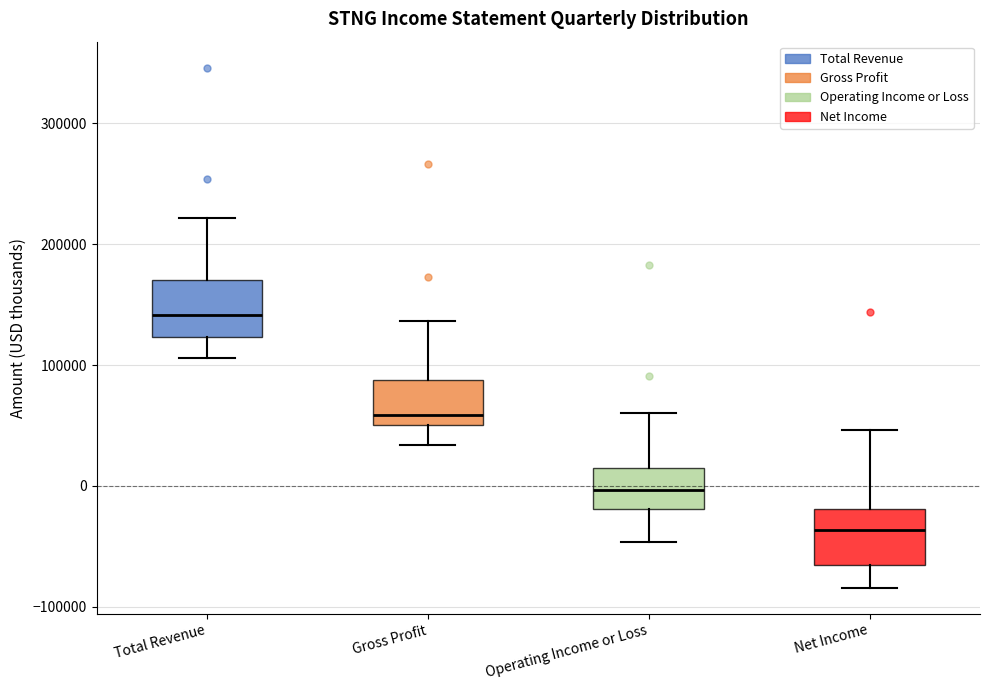

Reading left to right, read every box against the y-axis: the position of its median line, the range the box covers, and the ends of its whiskers. The values are not printed on the chart, so give them approximately, as read against the axis.

Total Revenue: median 140000, box 120000 to 170000, whiskers 110000 to 220000
Gross Profit: median 60000, box 50000 to 90000, whiskers 30000 to 140000
Operating Income or Loss: median 0, box -20000 to 10000, whiskers -50000 to 60000
Net Income: median -40000, box -70000 to -20000, whiskers -80000 to 50000